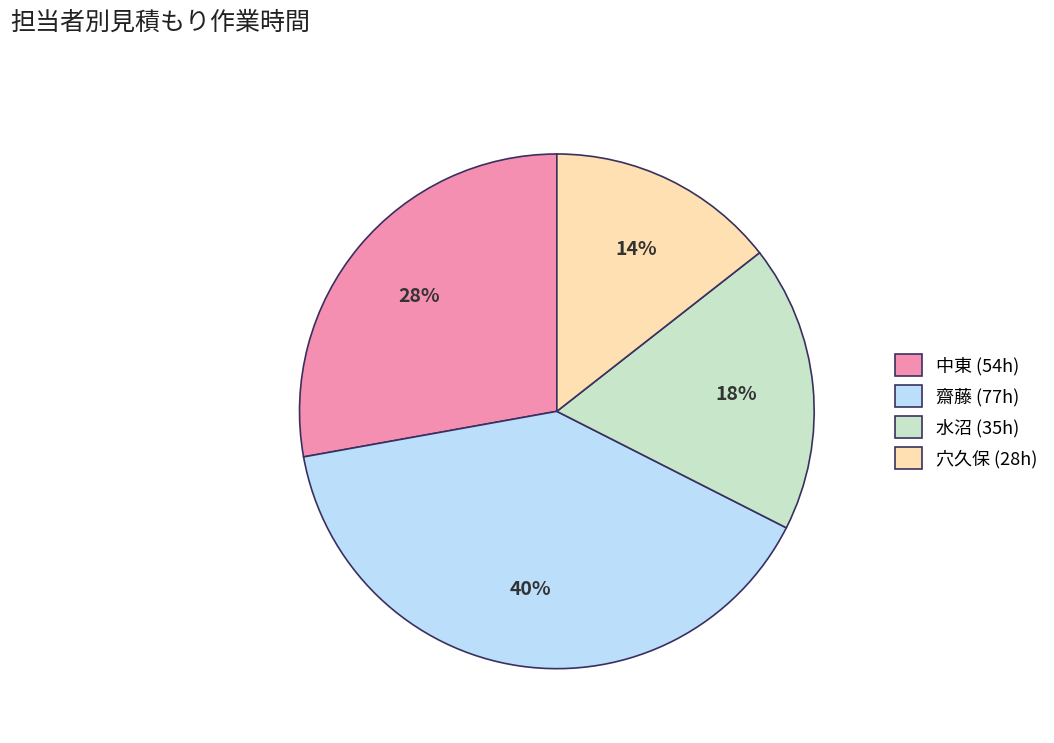

What is the ratio of the value at 水沼 (35h) to the value at 齋藤 (77h)?

0.5